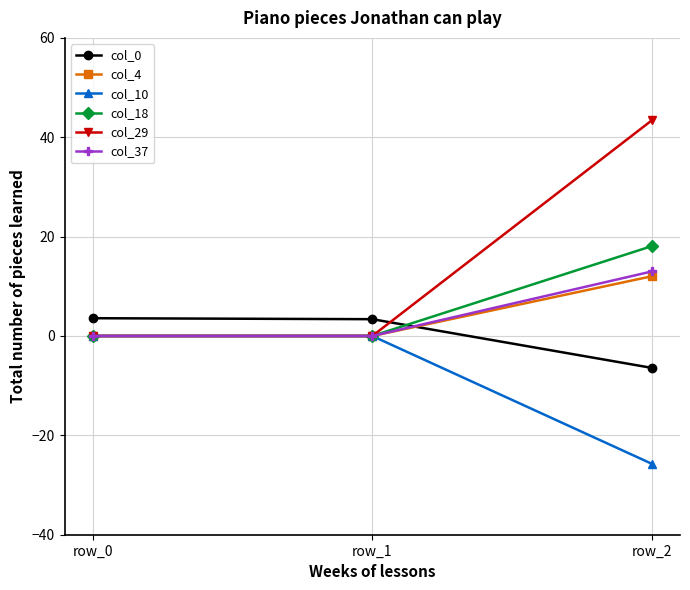

Which series has the largest range (max minus min)?

col_29